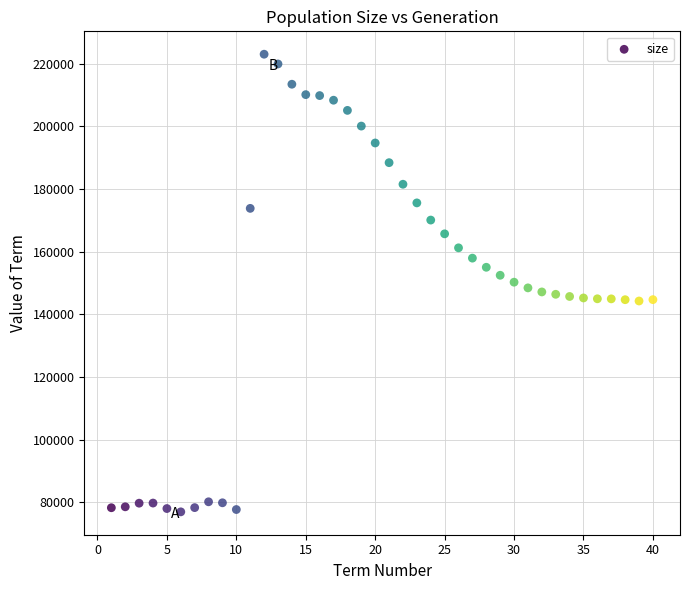

What is the range of X values (max minus min)?

39